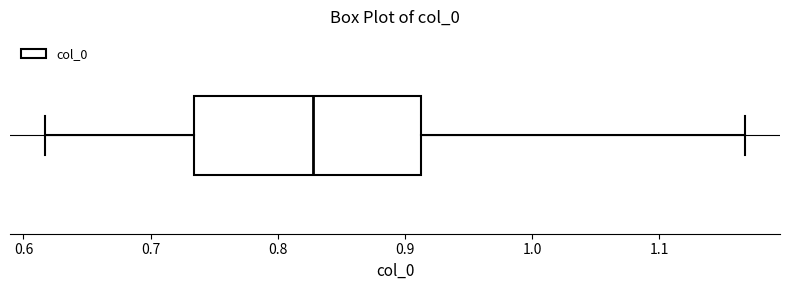

Where does the right whisker of the box end on the x-axis? The values are not printed on the chart, so give them approximately, as read against the axis.

1.17